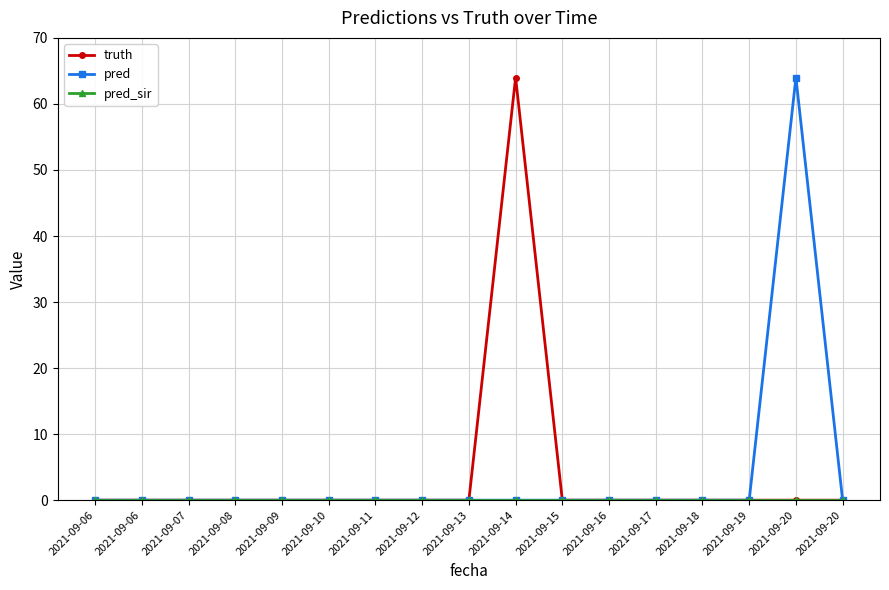

Which category has the lowest value in the truth series?

2021-09-06